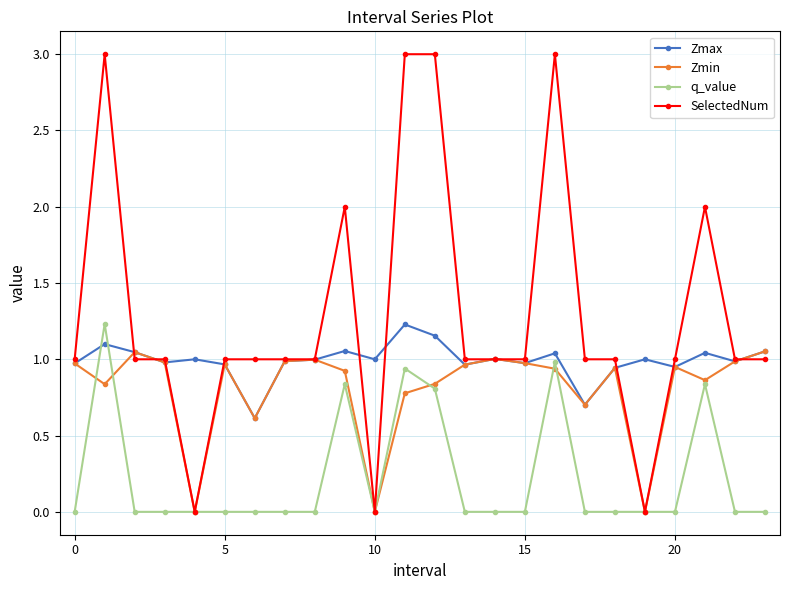

True or false: q_value has more than 2 points higher than both neighbors.

True